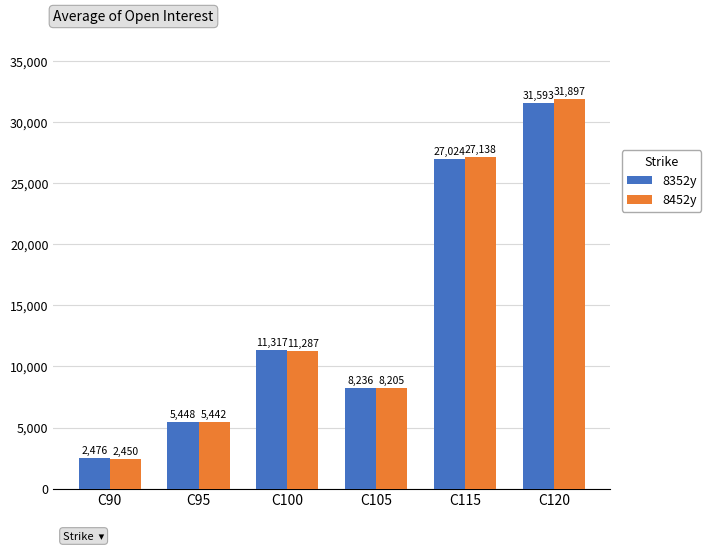

What is the lowest value of the 8352y series?

2476